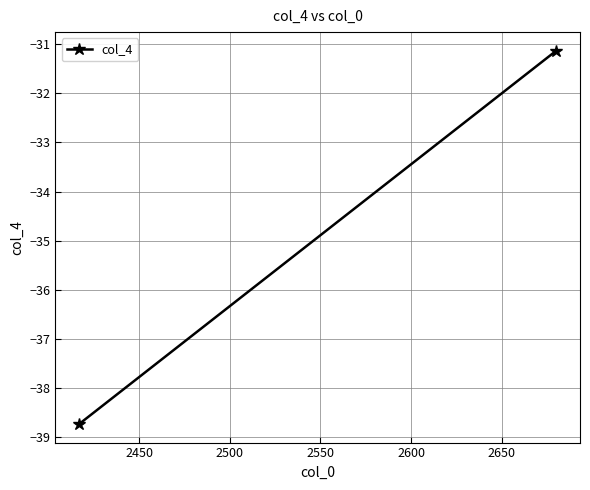

The chart shows a value of -15.9 at 2450. True or false?

False